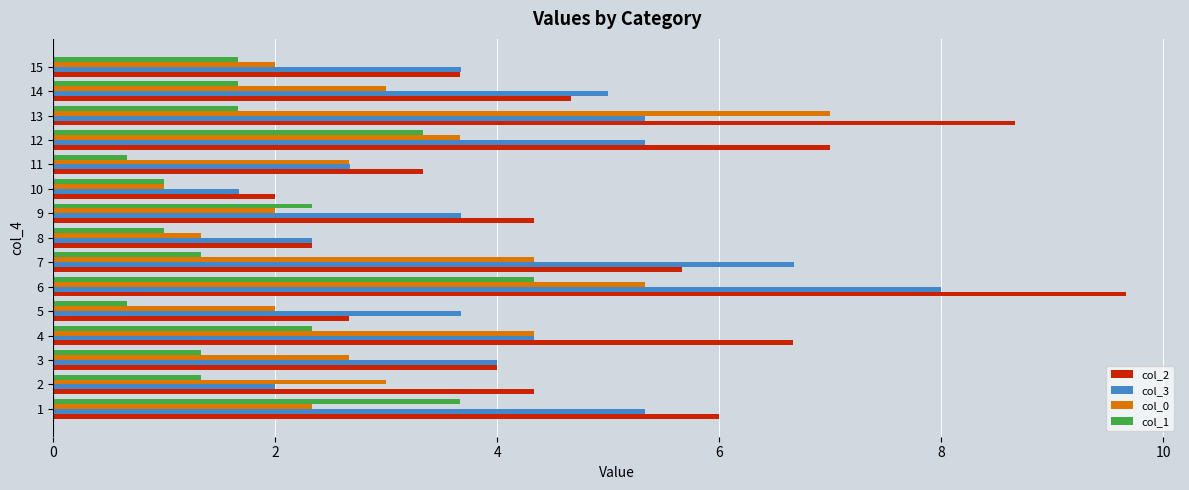

The value of col_1 at 15 is 1.7. True or false?

True